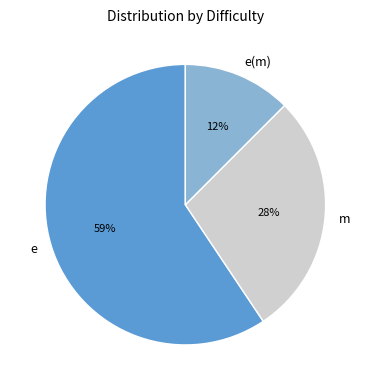

How many segments does this pie chart have?

3